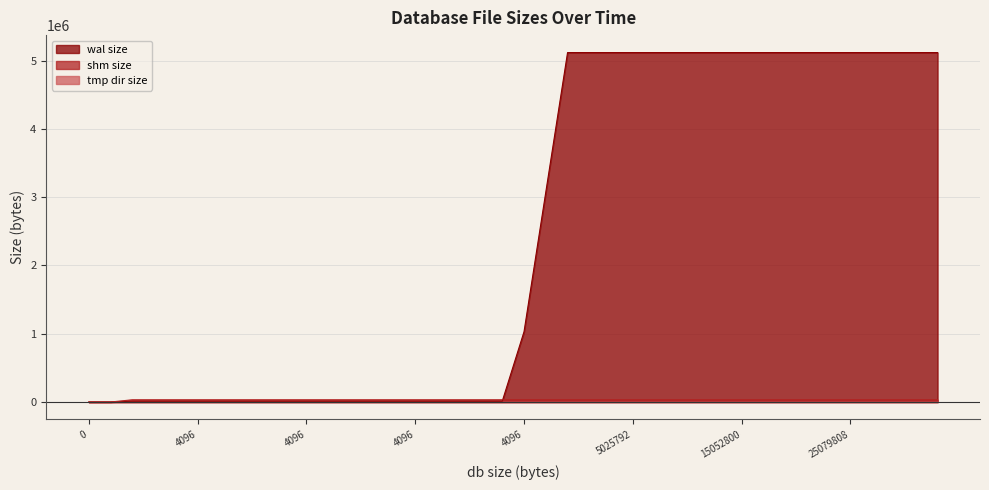

The wal size series shows 12392 at 4096. True or false?

True